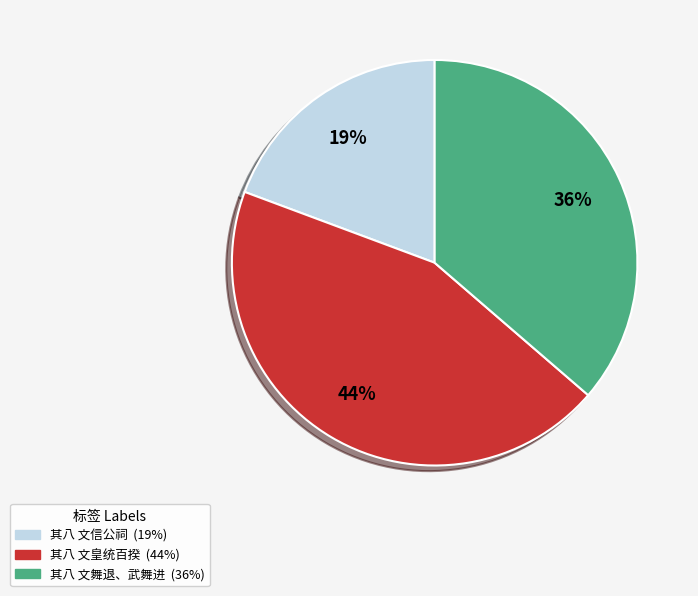

What is the largest slice in the pie chart?

晋鼓吹曲二十二首 其八 文皇统百揆